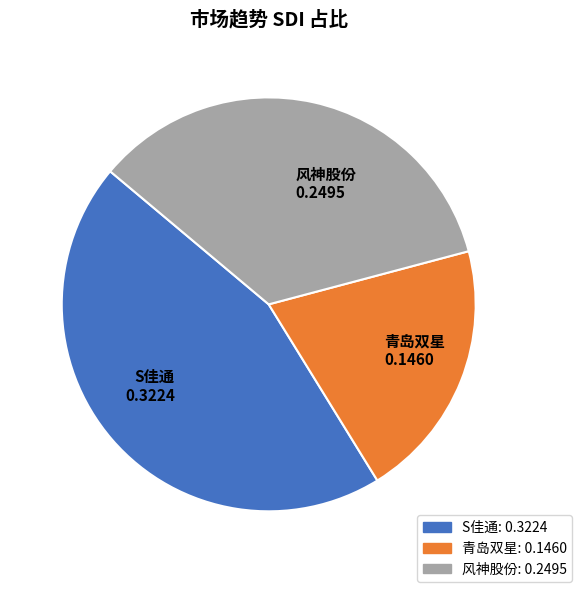

Combined, do 风神股份 and 青岛双星 account for over 50%?

Yes